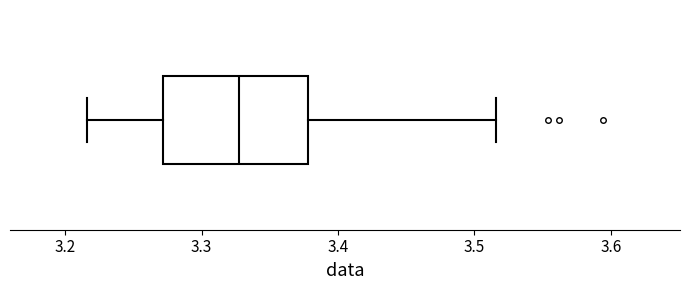

Where does the left whisker of the box end on the x-axis? The values are not printed on the chart, so give them approximately, as read against the axis.

3.22